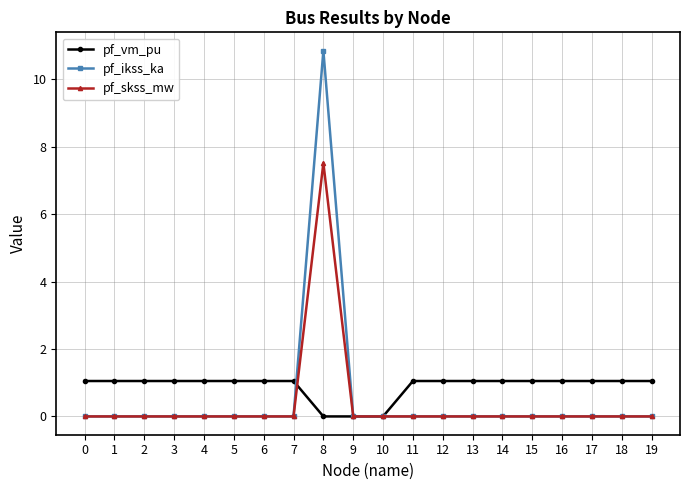

True or false: pf_ikss_ka has more than 0 points higher than both neighbors.

True